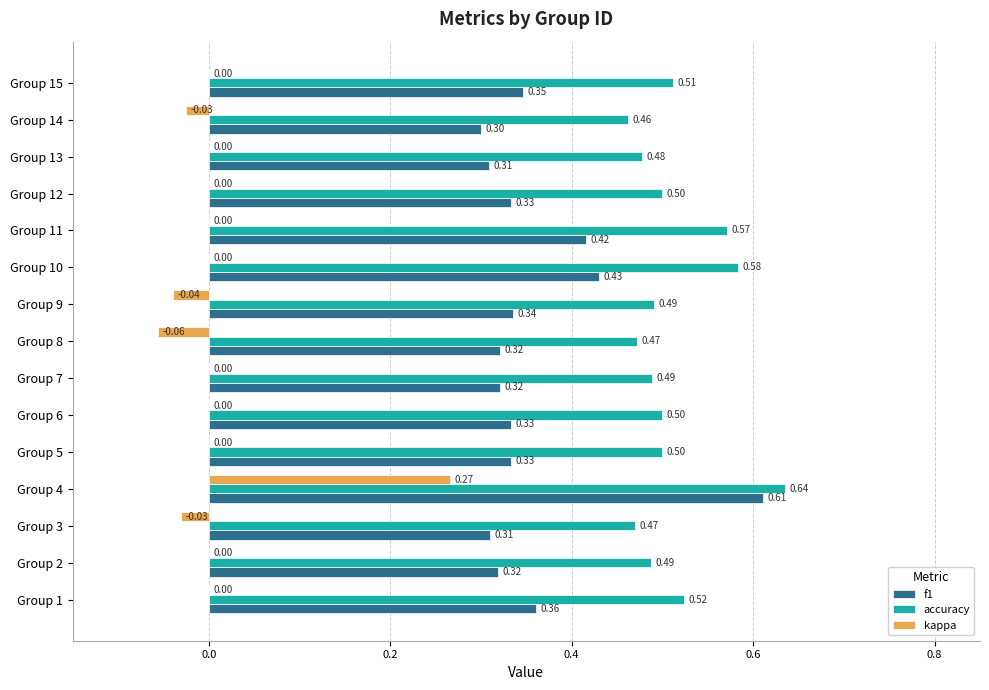

Which series changed the most between Group 1 and Group 2?

f1